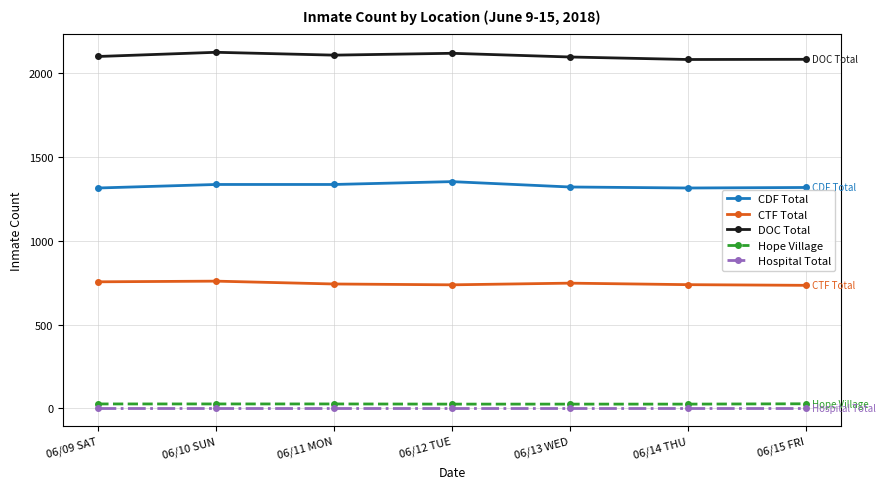

Count the number of categories in the chart.

7